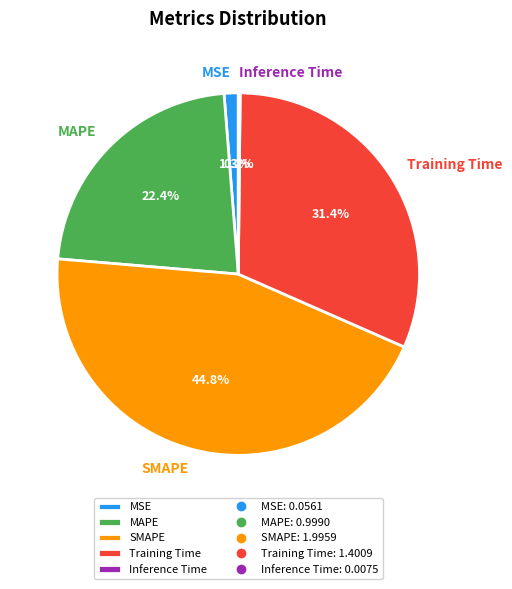

Does any single category account for the majority?

No